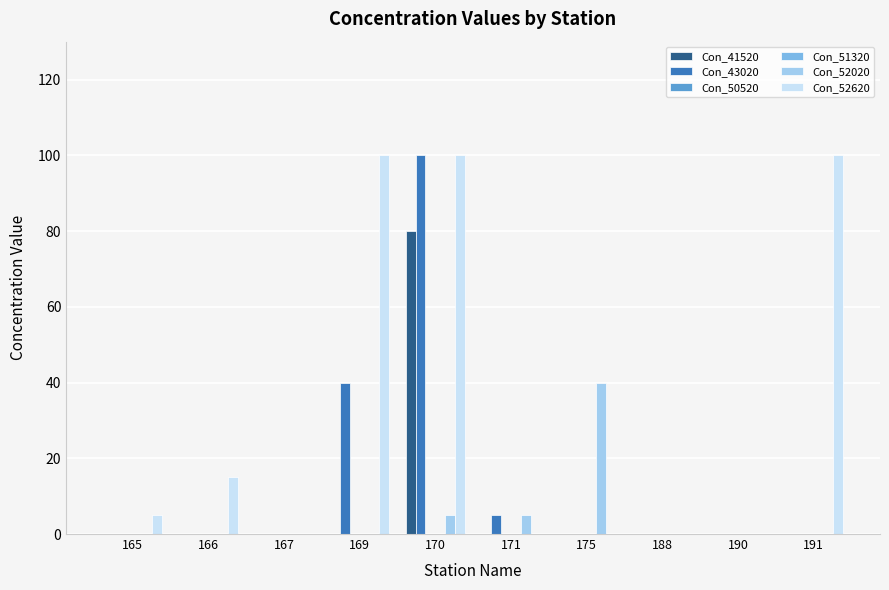

True or false: Con_41520 has a value of 80 at 170.

True